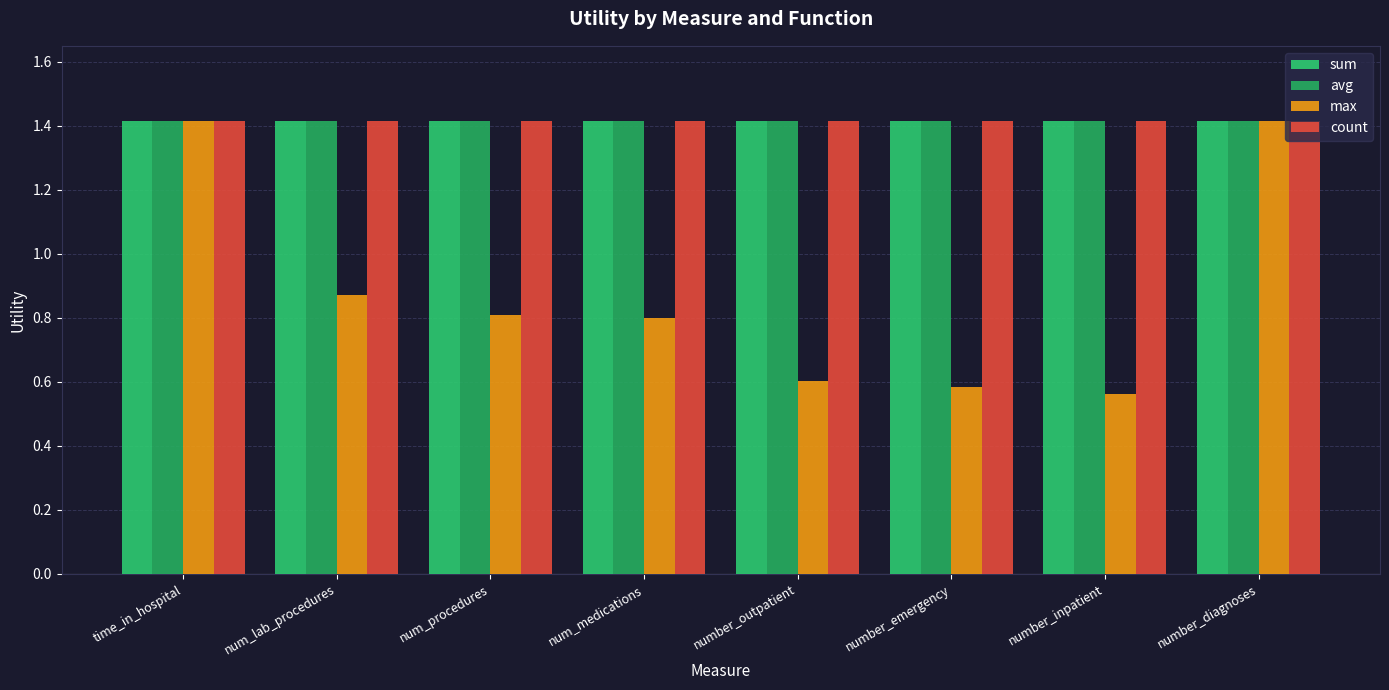

Reading left to right, transcribe all the data shown in this chart.

sum: time_in_hospital=1.4	num_lab_procedures=1.4	num_procedures=1.4	num_medications=1.4	number_outpatient=1.4	number_emergency=1.4	number_inpatient=1.4	number_diagnoses=1.4
avg: time_in_hospital=1.4	num_lab_procedures=1.4	num_procedures=1.4	num_medications=1.4	number_outpatient=1.4	number_emergency=1.4	number_inpatient=1.4	number_diagnoses=1.4
max: time_in_hospital=1.4	num_lab_procedures=0.9	num_procedures=0.8	num_medications=0.8	number_outpatient=0.6	number_emergency=0.6	number_inpatient=0.6	number_diagnoses=1.4
count: time_in_hospital=1.4	num_lab_procedures=1.4	num_procedures=1.4	num_medications=1.4	number_outpatient=1.4	number_emergency=1.4	number_inpatient=1.4	number_diagnoses=1.4